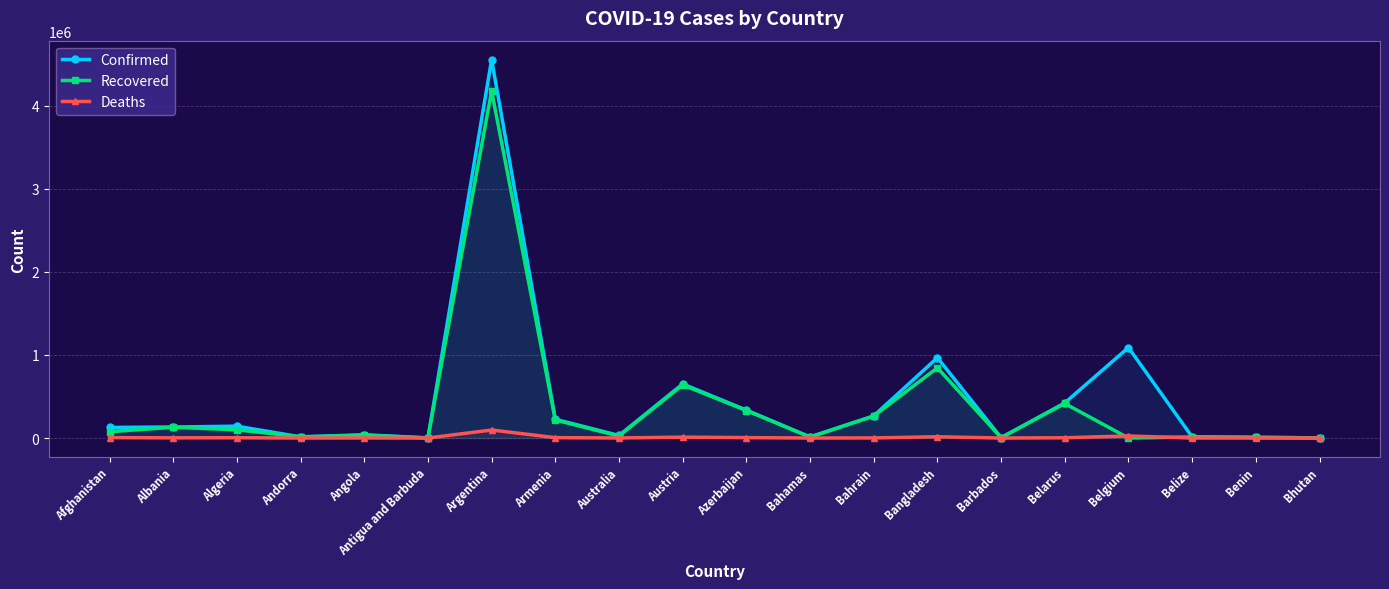

True or false: Recovered has a value of 395835 at Bahrain.

False